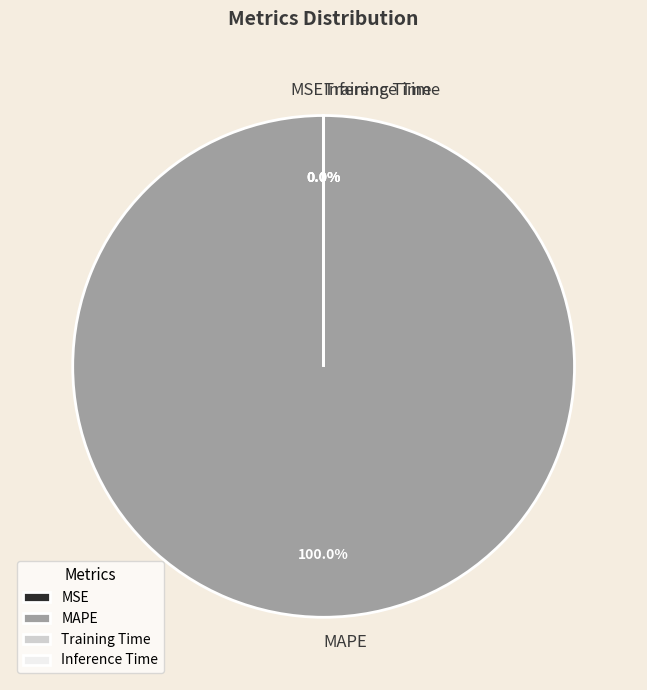

Count the number of slices in the pie.

4